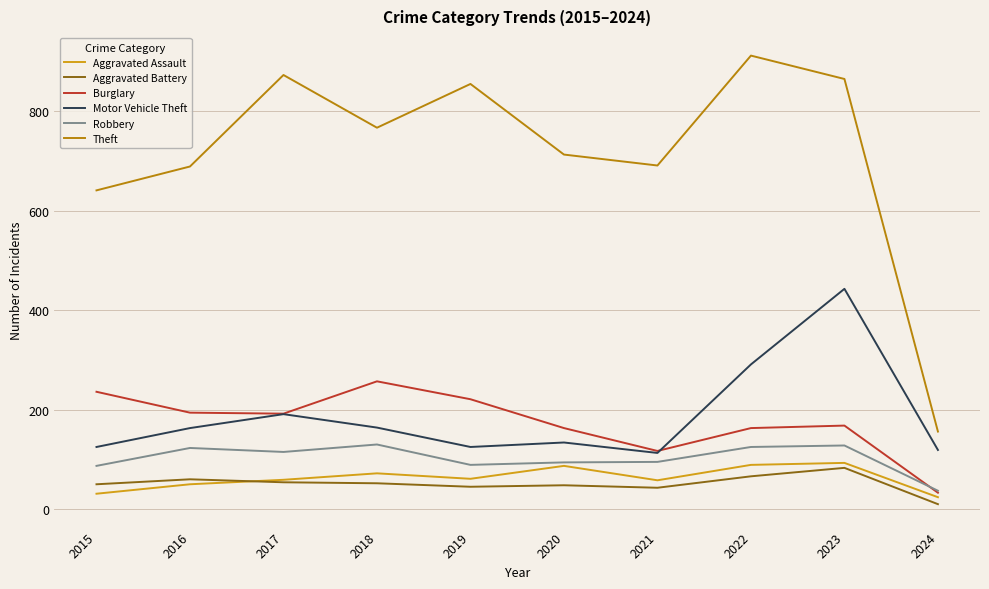

What is the minimum value for Aggravated Battery?

10